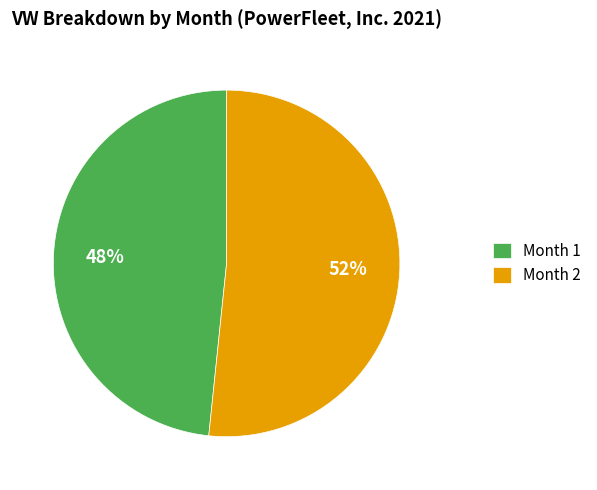

True or false: Month 1 accounts for 60% of the total.

False